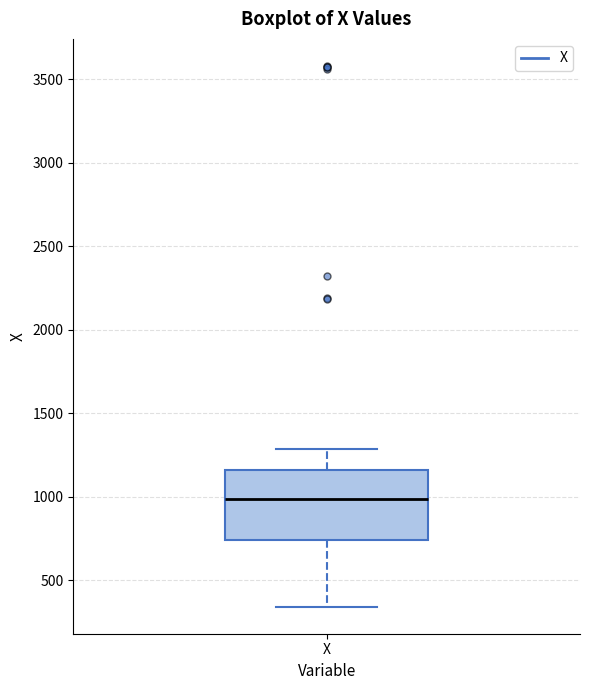

Transcribe this box plot: give where the median line is, the range the box spans, and where the two whiskers end, as read against the y-axis. The values are not printed on the chart, so give them approximately, as read against the axis.

median 1000, box 750 to 1150, whiskers 350 to 1300